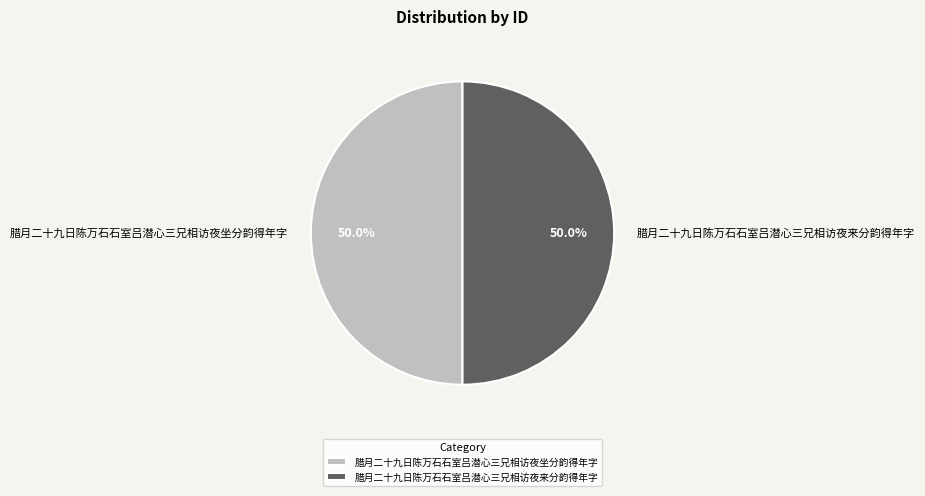

What is the total percentage of 腊月二十九日陈万石石室吕潜心三兄相访夜来分韵得年字 and 腊月二十九日陈万石石室吕潜心三兄相访夜坐分韵得年字?

100.0%